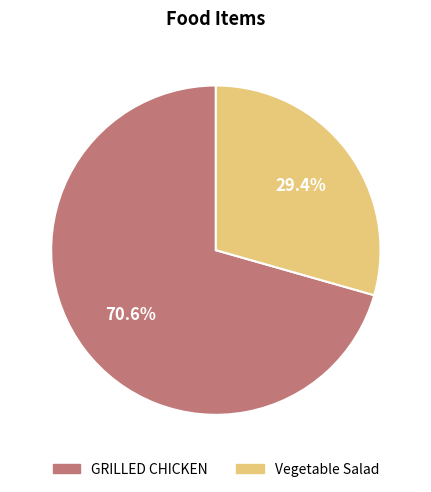

Combined, what portion of the pie is Vegetable Salad and GRILLED CHICKEN?

100.0%